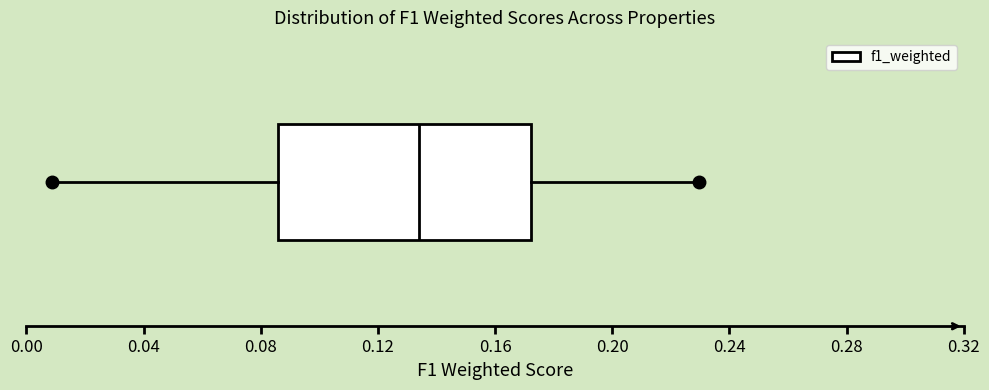

Transcribe this box plot: give where the median line is, the range the box spans, and where the two whiskers end, as read against the x-axis. The values are not printed on the chart, so give them approximately, as read against the axis.

median 0.135, box 0.085 to 0.170, whiskers 0.010 to 0.230